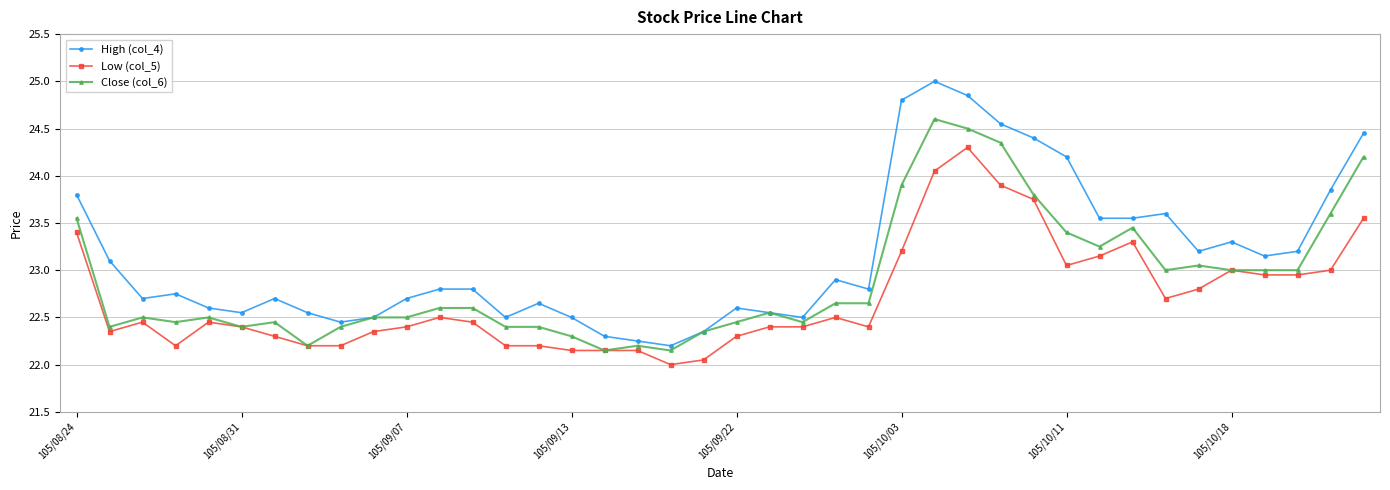

True or false: Low (col_5) and High (col_4) intersect in this chart.

False